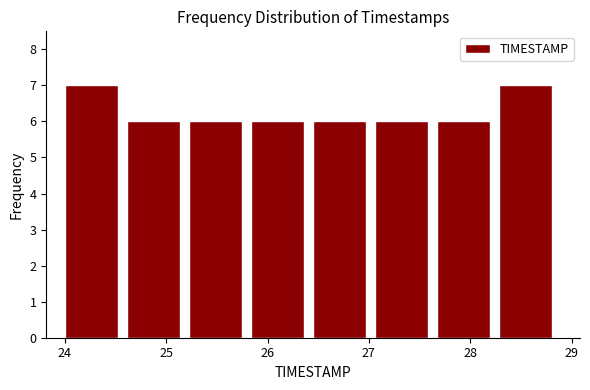

Reading left to right, transcribe this chart: for each bar, give the range it covers on the x-axis and its height. Neither the bar edges nor the heights are printed on the chart, so give them approximately, as read against the axes.

24.0 to 24.6: 7
24.6 to 25.2: 6
25.2 to 25.8: 6
25.8 to 26.5: 6
26.5 to 27.1: 6
27.1 to 27.7: 6
27.7 to 28.3: 6
28.3 to 28.9: 7